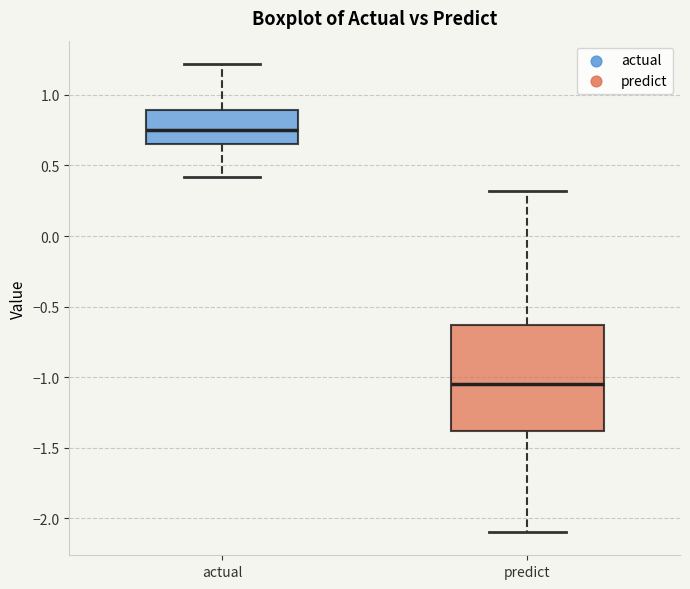

Which box is the tallest, from its lower edge to its upper edge?

predict